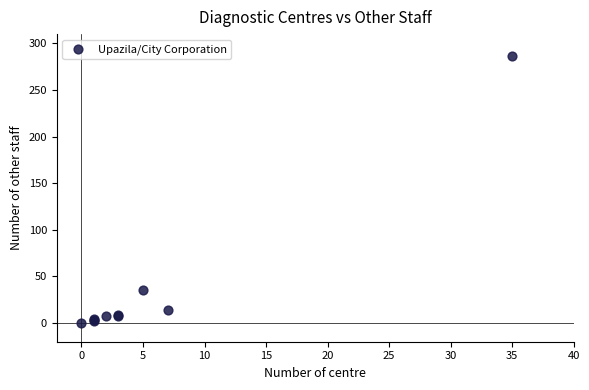

What Y value in the scatter plot is closest to 143?

35